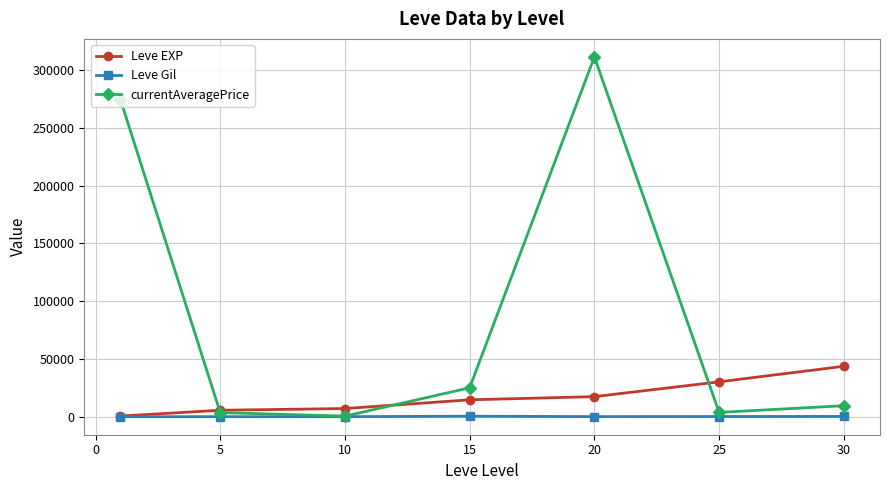

True or false: currentAveragePrice has more than 0 interior local peaks.

True